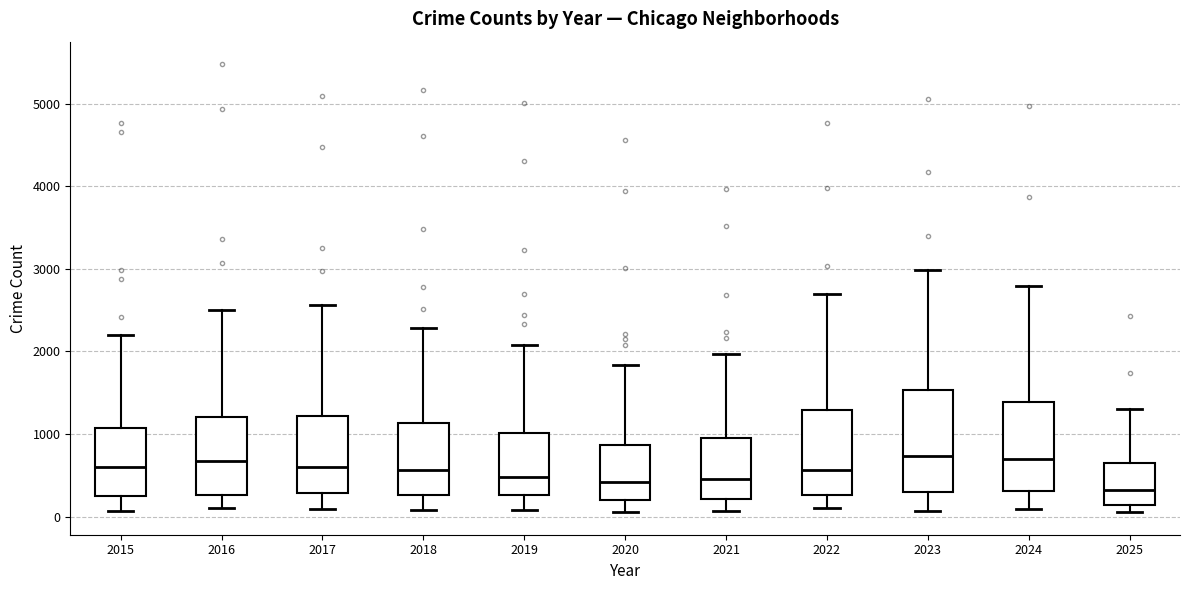

Where is the lower edge of the box at x = 2017 on the y-axis? The values are not printed on the chart, so give them approximately, as read against the axis.

300